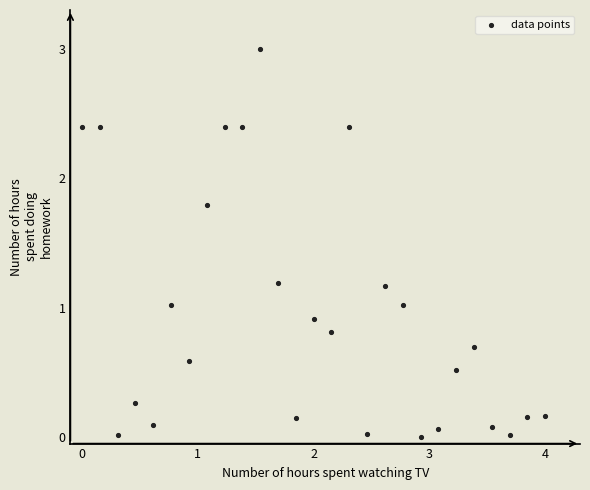

What is the range of X values (max minus min)?

4.0